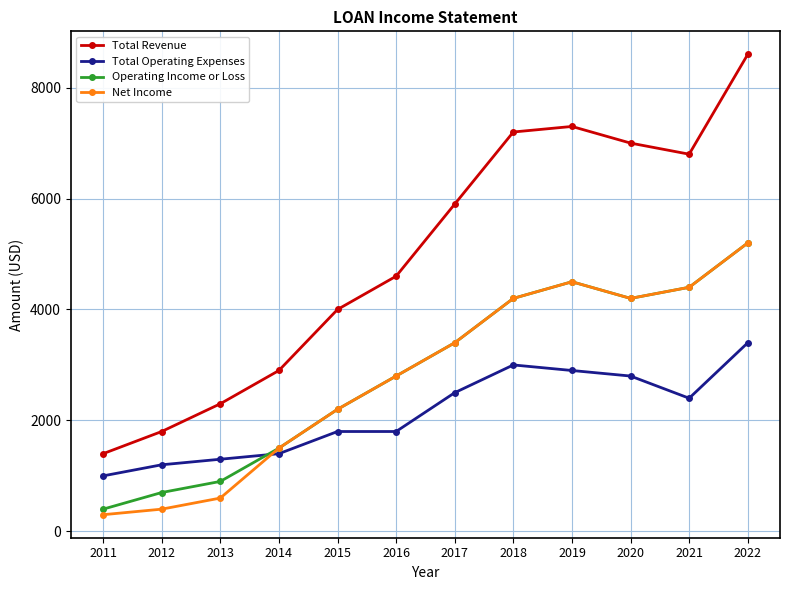

What is the spread (max minus min) of values at 2022?

5200